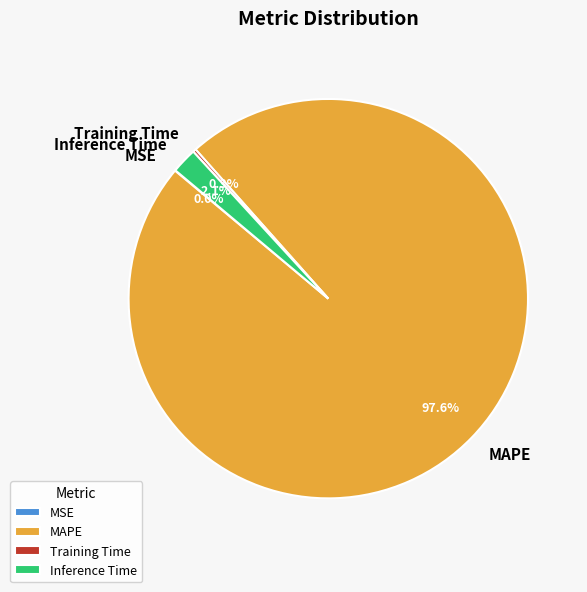

What portion of the pie excludes Inference Time?

97.9%